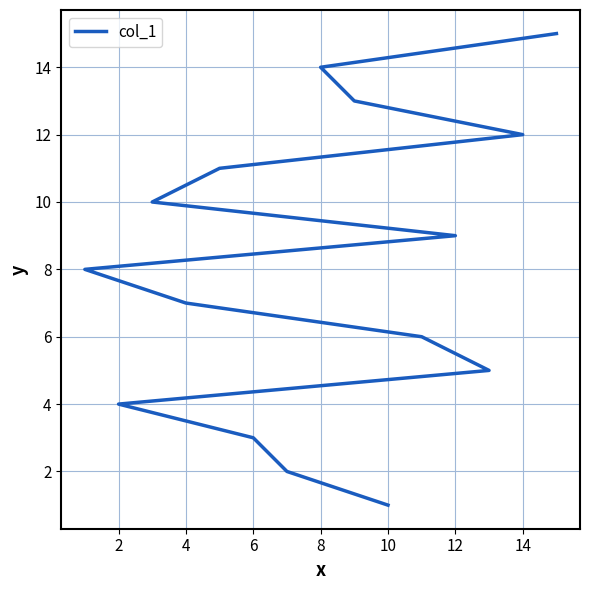

Reading right to left, what are all the values shown in this chart?

15	14	13	12	11	10	9	8	7	6	5	4	3	2	1